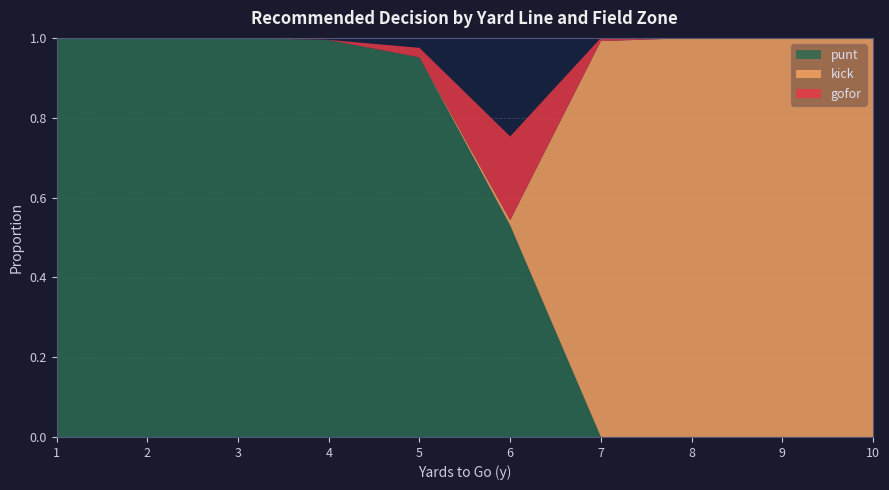

Reading left to right, transcribe all the data shown in this chart.

punt: 1.0	1.0	1.0	1.0	1.0	0.5	0.0	0.0	0.0	0.0
kick: 0.0	0.0	0.0	0.0	0.0	0.0	1.0	1.0	1.0	1.0
gofor: 0.0	0.0	0.0	0.0	0.0	0.2	0.0	0.0	0.0	0.0